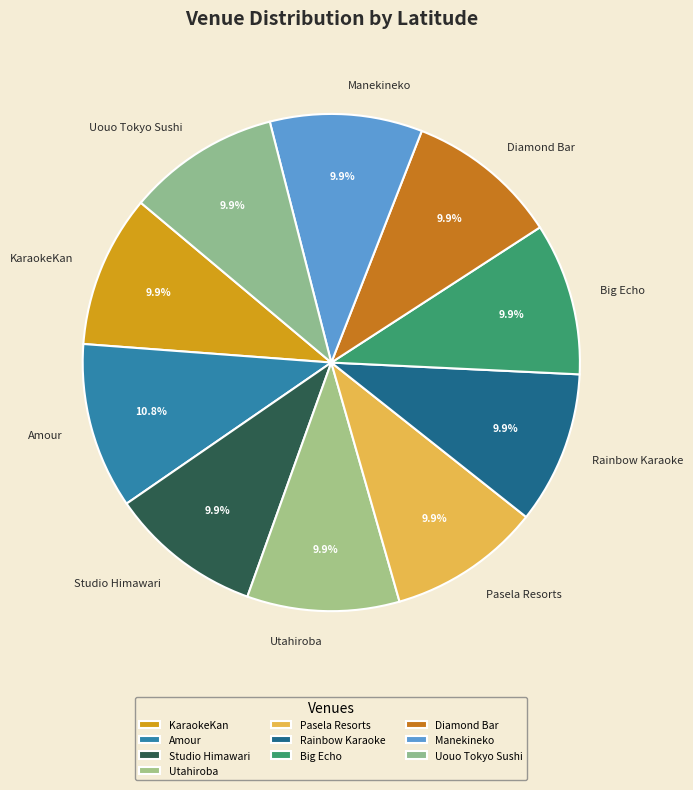

To the nearest percent, what is the difference between the Amour and Utahiroba slice percentages?

1%